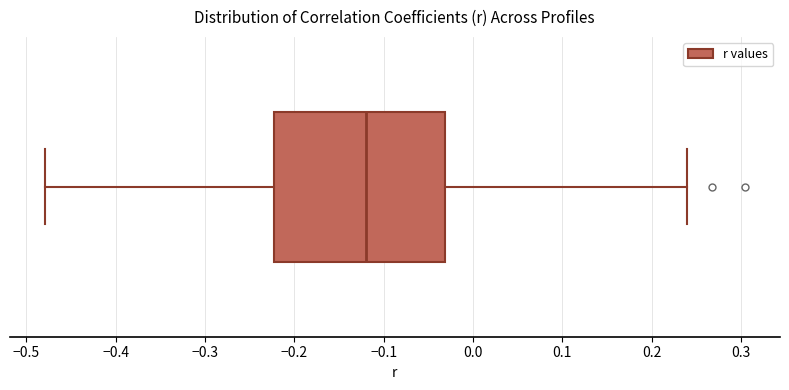

Transcribe this box plot: give where the median line is, the range the box spans, and where the two whiskers end, as read against the x-axis. The values are not printed on the chart, so give them approximately, as read against the axis.

median -0.12, box -0.22 to -0.03, whiskers -0.48 to 0.24